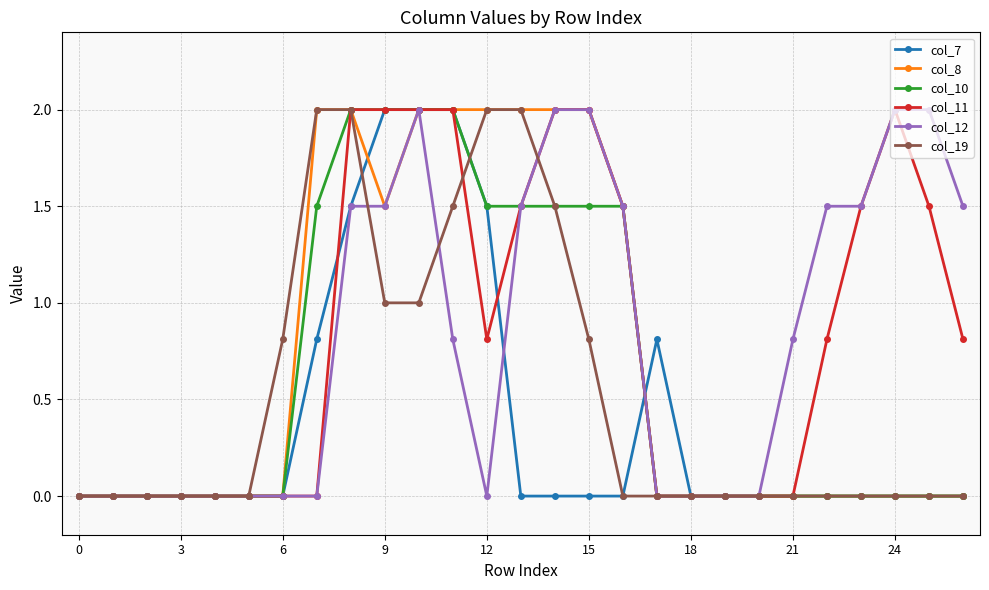

What is the maximum value shown in the chart?

2.0